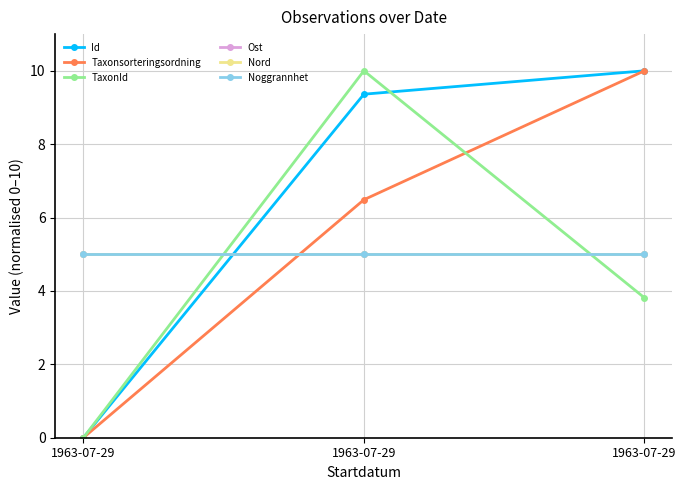

What is the lowest value of the Noggrannhet series?

5.0